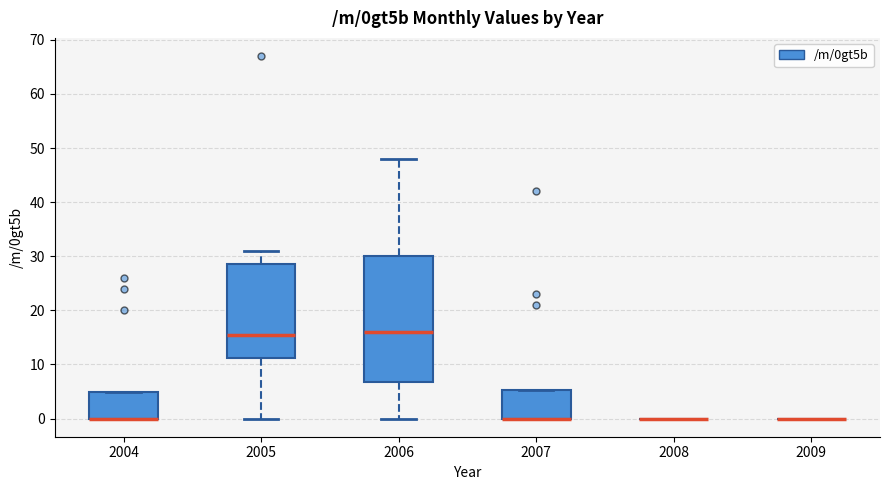

Reading left to right, read every box against the y-axis: the position of its median line, the range the box covers, and the ends of its whiskers. The values are not printed on the chart, so give them approximately, as read against the axis.

2004: median 0 (drawn on the box's lower edge), box 0 to 5, whiskers 0 to 5
2005: median 16, box 11 to 29, whiskers 0 to 31
2006: median 16, box 7 to 30, whiskers 0 to 48
2007: median 0 (drawn on the box's lower edge), box 0 to 5, whiskers 0 to 5
2008: box collapsed to a line at 0, whiskers 0 to 0
2009: box collapsed to a line at 0, whiskers 0 to 0